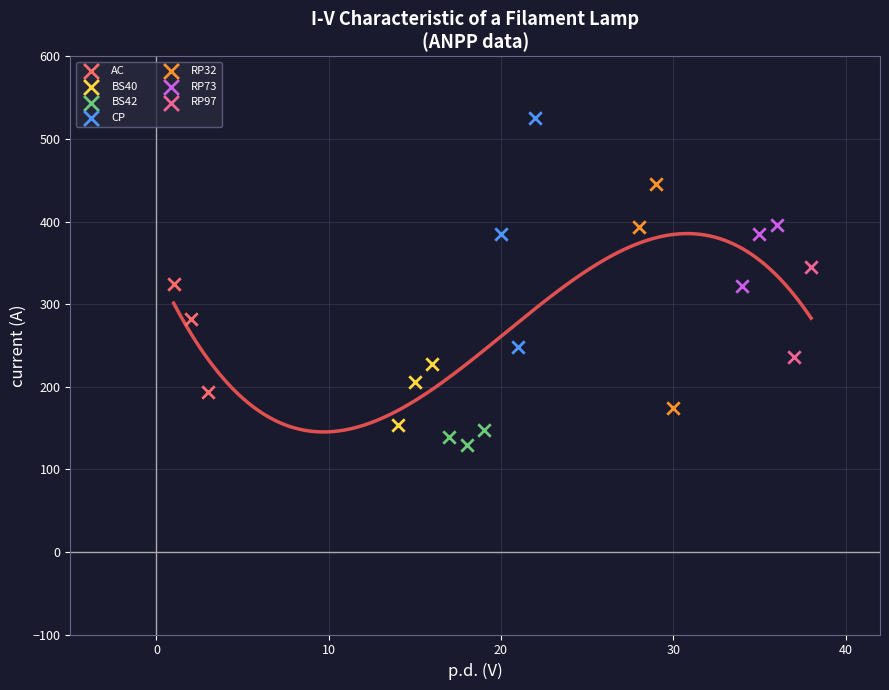

What are all the series names shown in the legend?

AC, BS40, BS42, CP, RP32, RP73, RP97